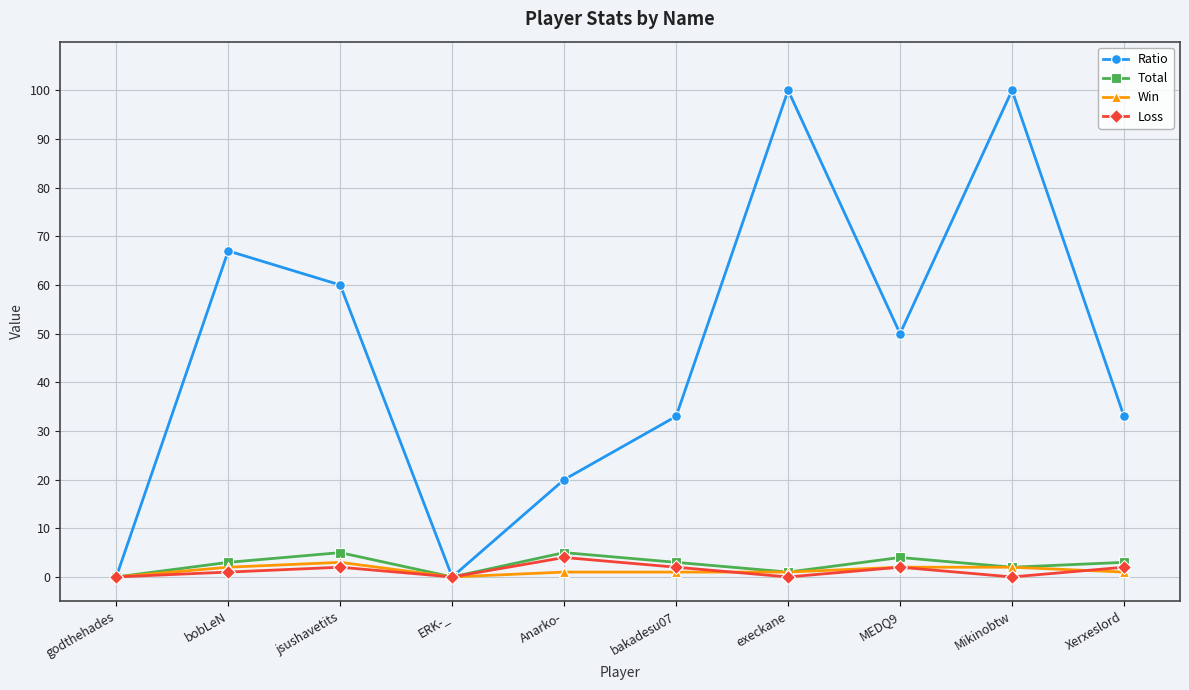

Which series has the widest spread of values?

Ratio